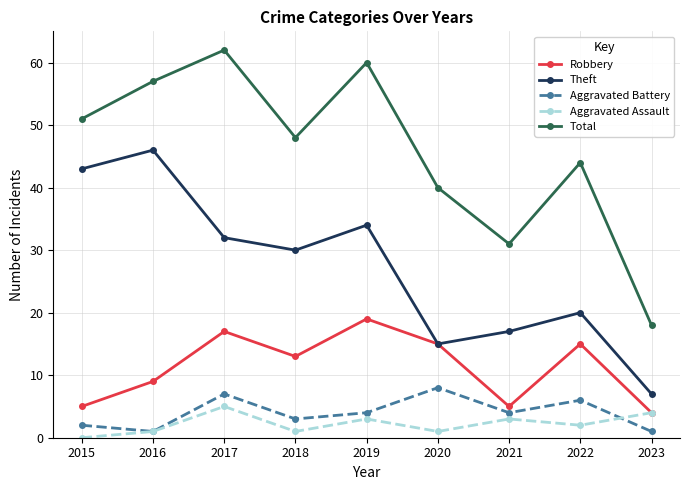

Reading right to left, what are all the values shown in this chart?

Robbery: 4	15	5	15	19	13	17	9	5
Theft: 7	20	17	15	34	30	32	46	43
Aggravated Battery: 1	6	4	8	4	3	7	1	2
Aggravated Assault: 4	2	3	1	3	1	5	1	0
Total: 18	44	31	40	60	48	62	57	51